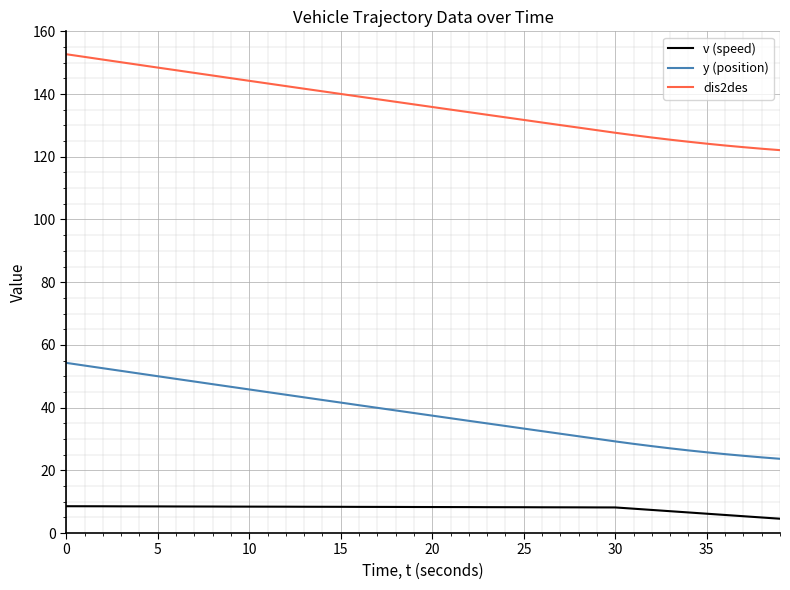

What is the maximum value shown in the chart?

152.7